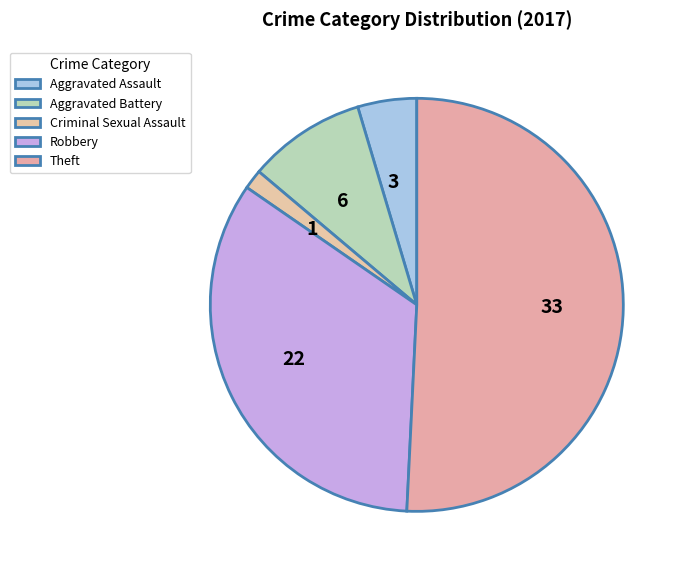

To the nearest percent, what is the difference between the Aggravated Assault and Criminal Sexual Assault slice percentages?

3%